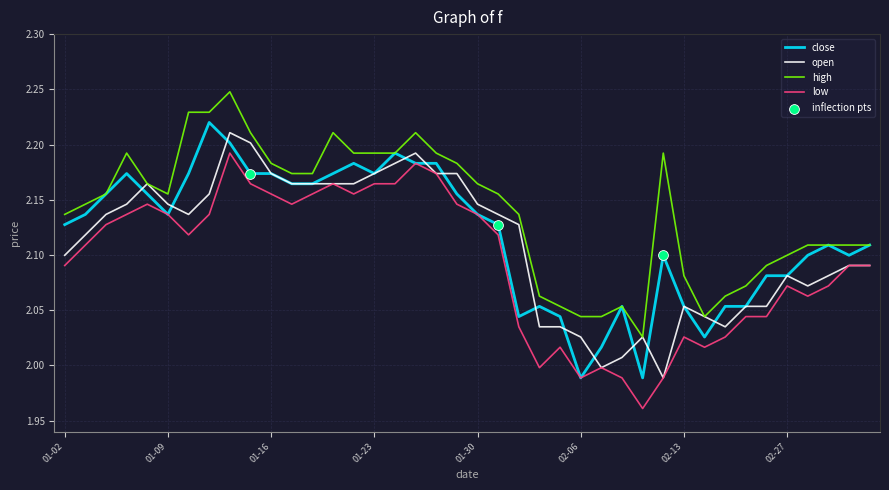

True or false: high and low cross at least once.

False